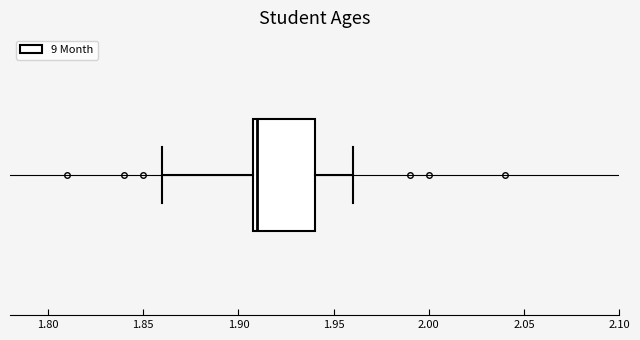

Where does the left whisker of the box end on the x-axis? The values are not printed on the chart, so give them approximately, as read against the axis.

1.86